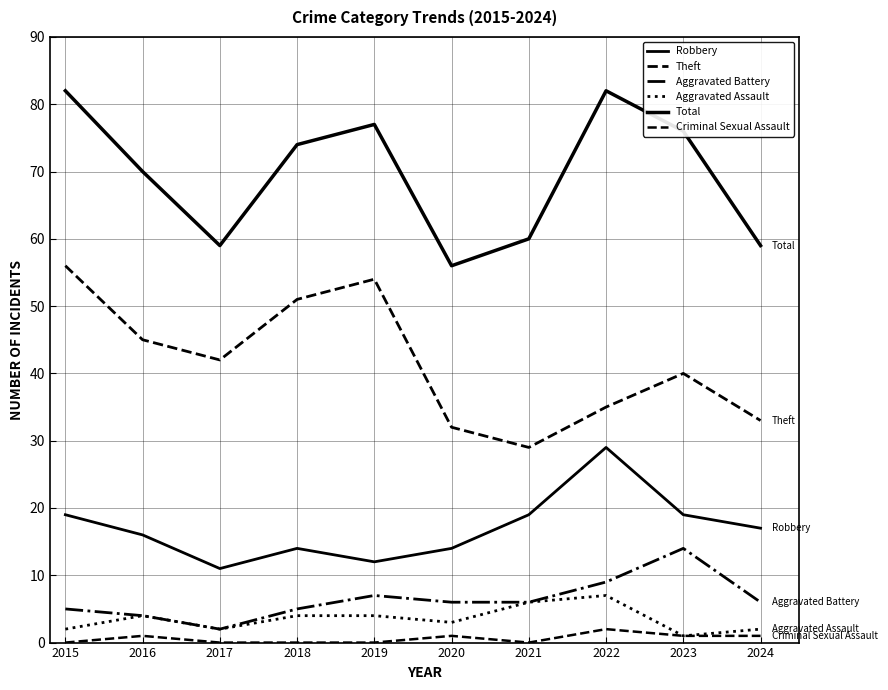

How many lines are shown in the chart?

6